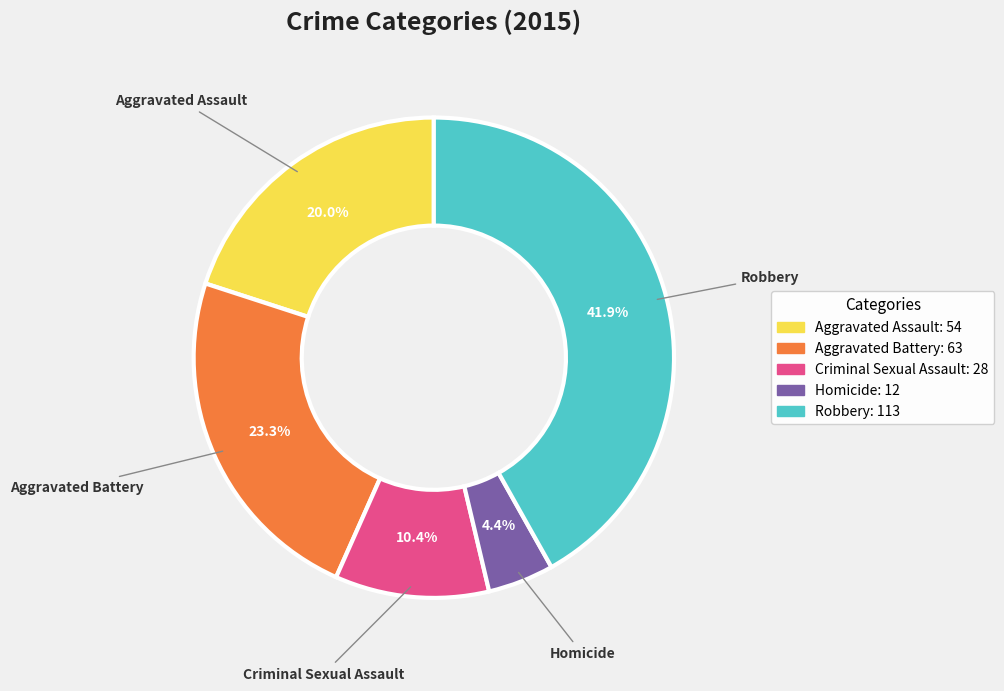

Is there any slice that represents more than half of the pie?

No